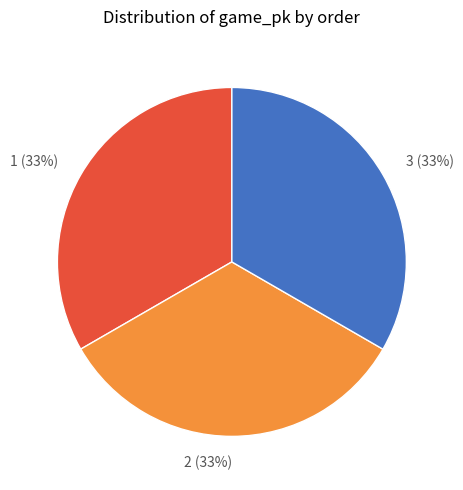

Approximately how many times larger is the value at 3 compared to 1?

1.0